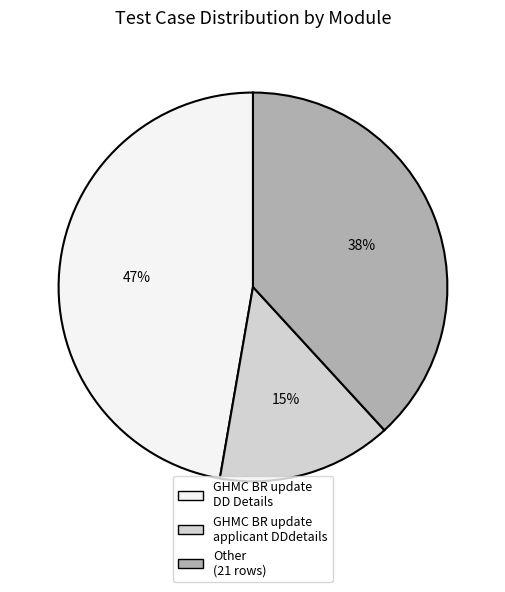

True or false: GHMC BR update DD Details accounts for 59% of the total.

False